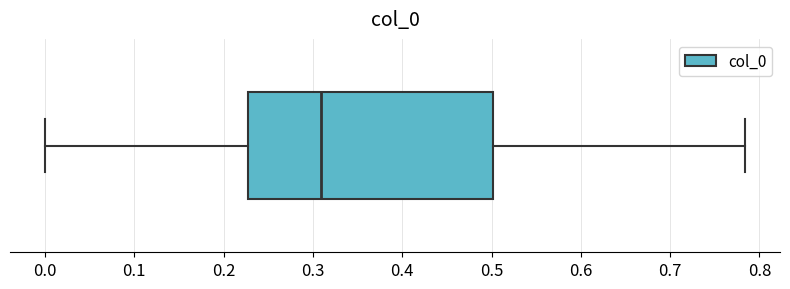

Read this box plot against the x-axis: the position of the median line, the range covered by the box, and the ends of both whiskers. The values are not printed on the chart, so give them approximately, as read against the axis.

median 0.31, box 0.23 to 0.50, whiskers 0.00 to 0.78